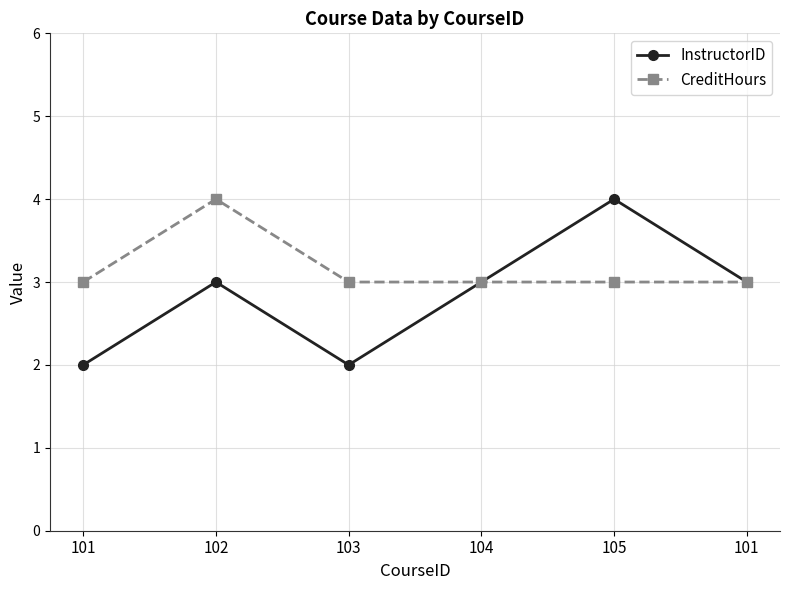

Does the chart have visible grid lines?

Yes